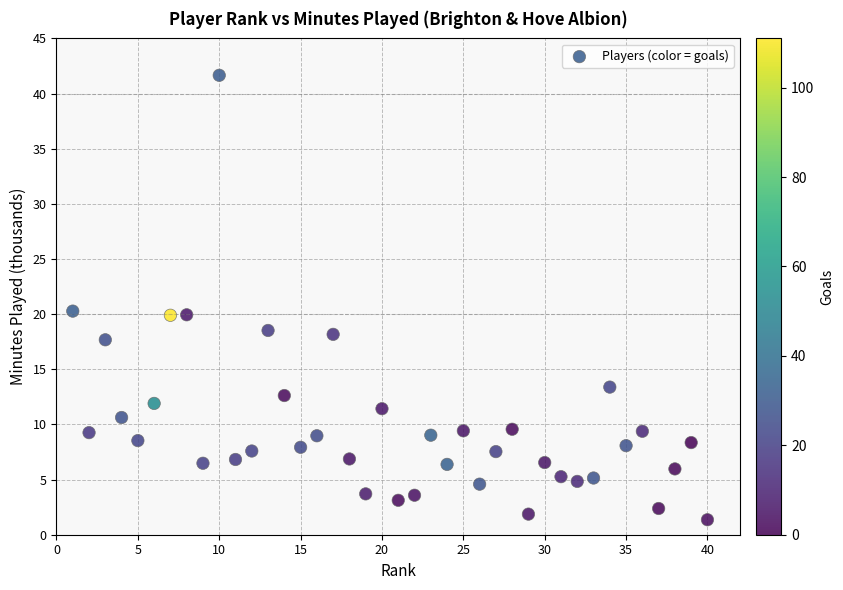

What is the range of X values (max minus min)?

39.0